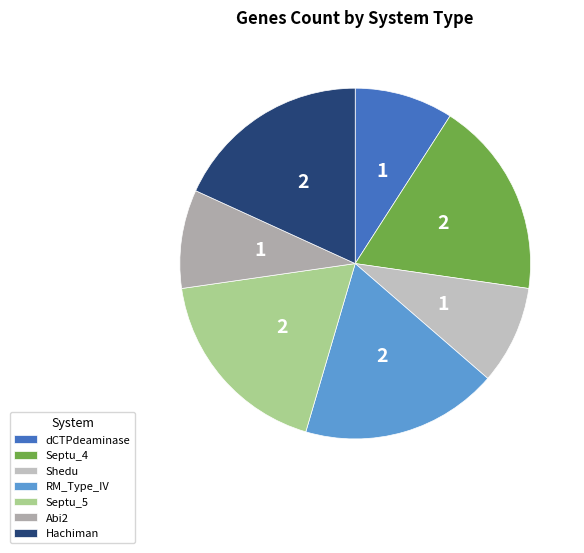

What percentage is the Septu_4 slice, to the nearest percent?

18%